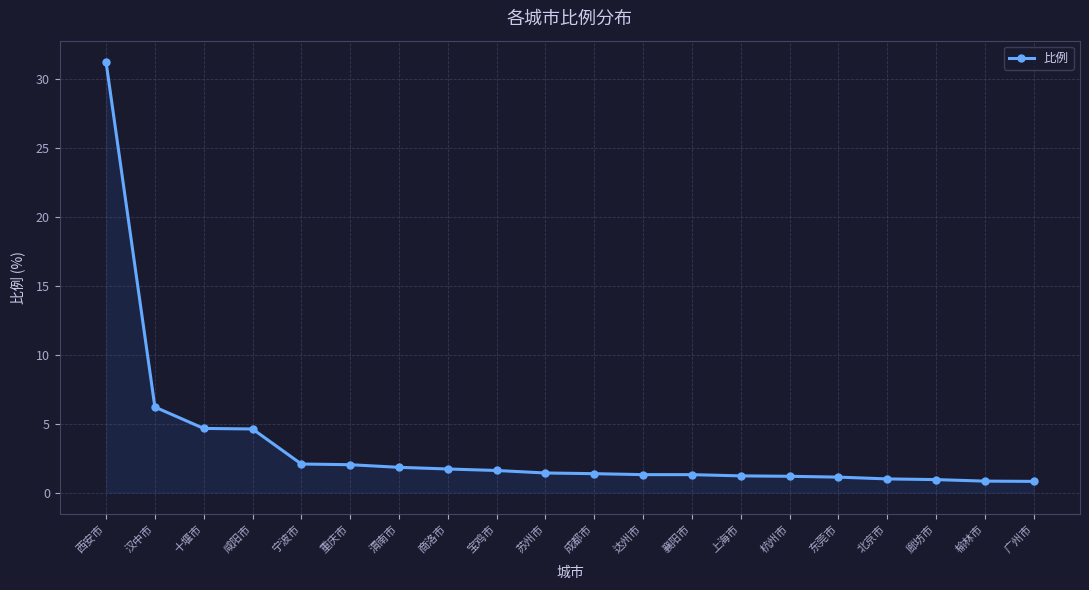

The value at 东莞市 is 1.1. True or false?

True